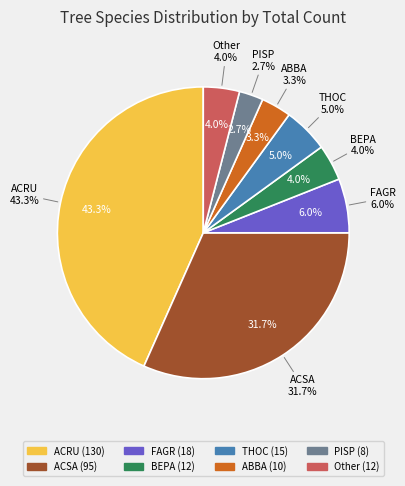

How many segments does this pie chart have?

8